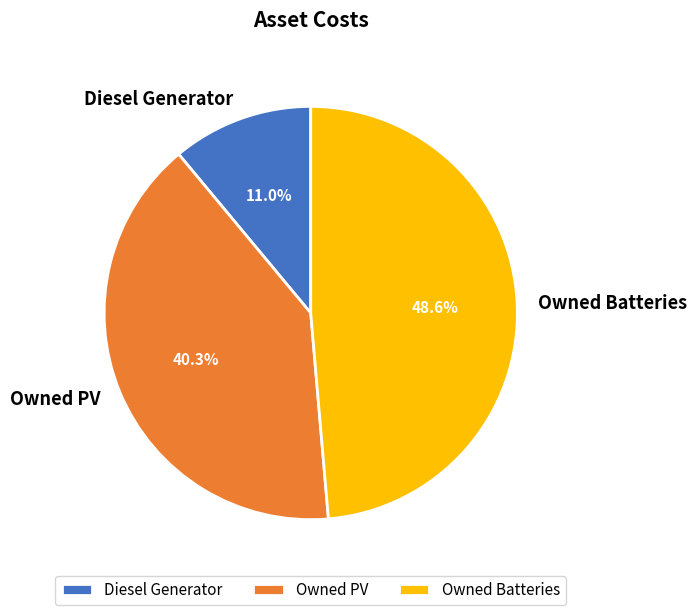

Rank the categories by value from highest to lowest.

Owned Batteries, Owned PV, Diesel Generator